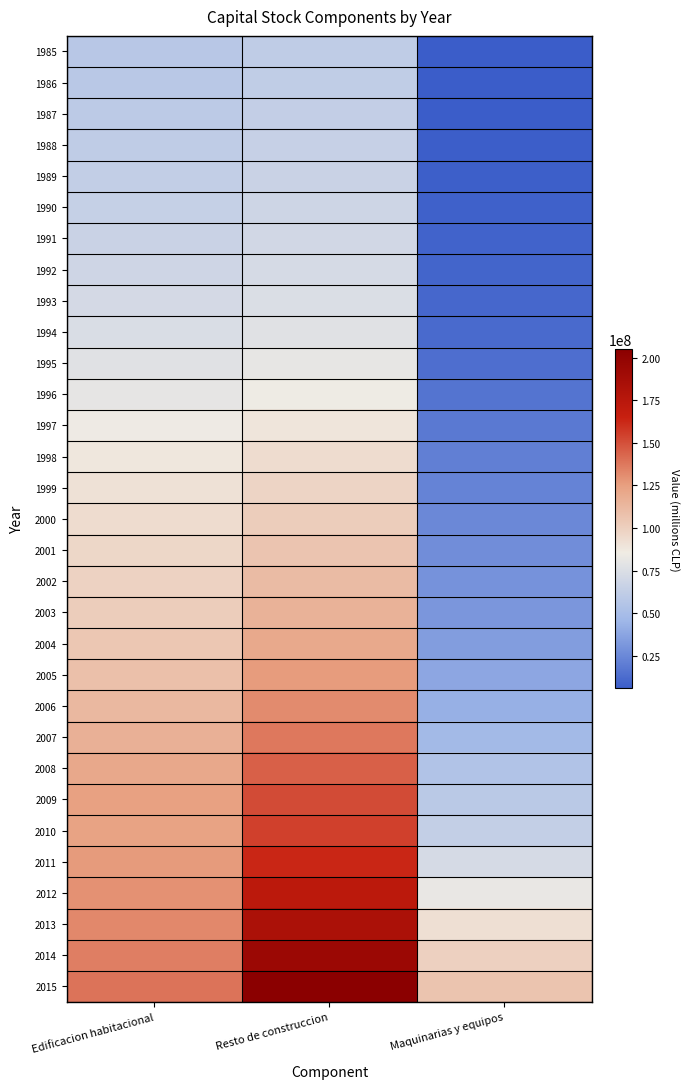

What is the total value across all series at Resto de construccion?

3442478410